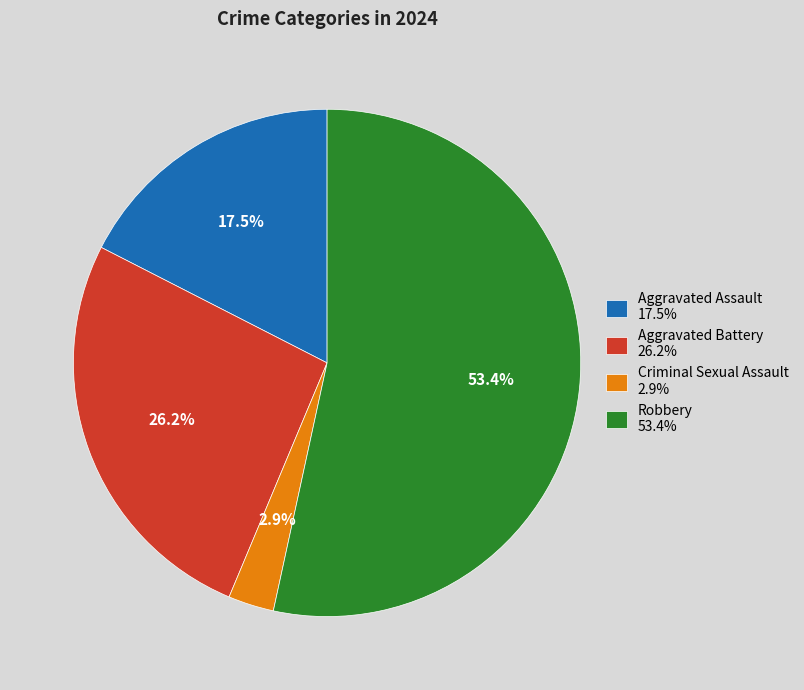

To the nearest percent, what portion does Aggravated Battery represent?

26%